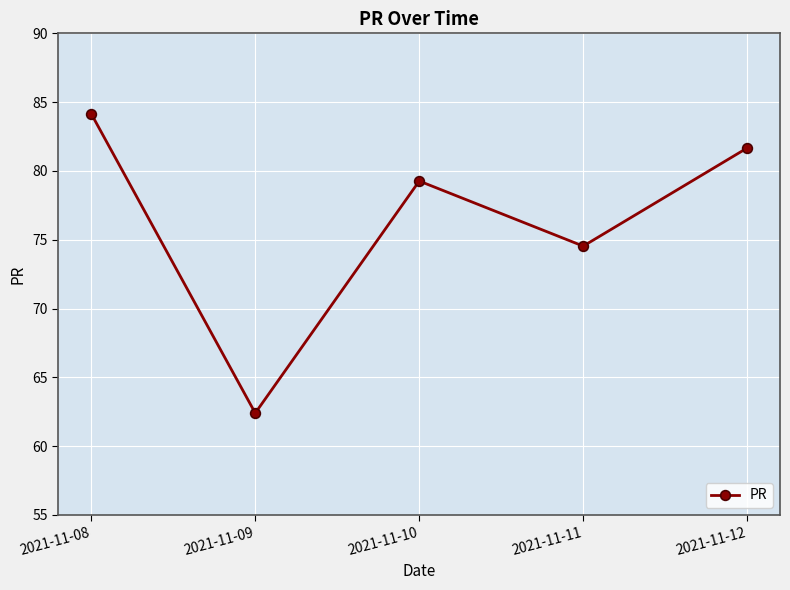

What is the change in value from 2021-11-09 to 2021-11-10?

+16.9